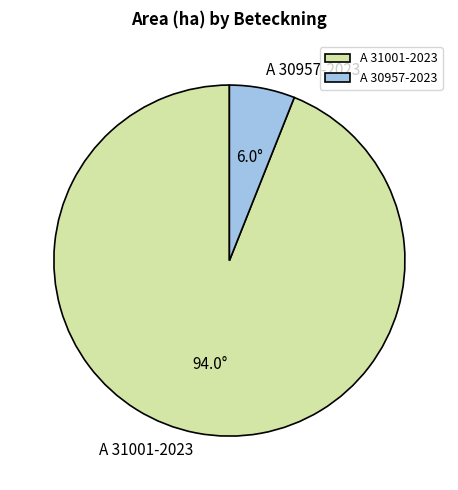

Which category has the biggest portion of the pie?

A 31001-2023